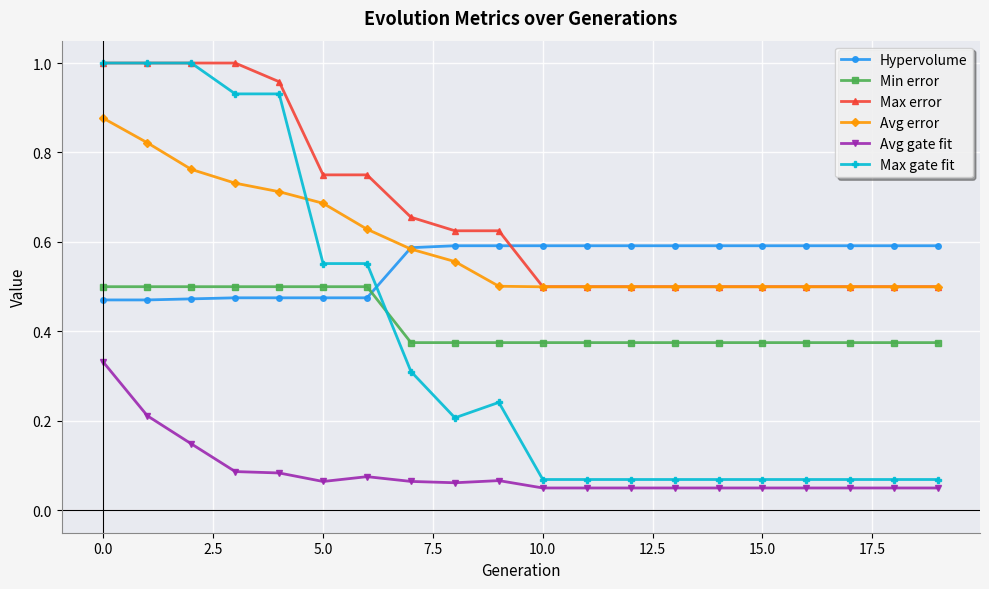

True or false: Avg error and Min error intersect in this chart.

False